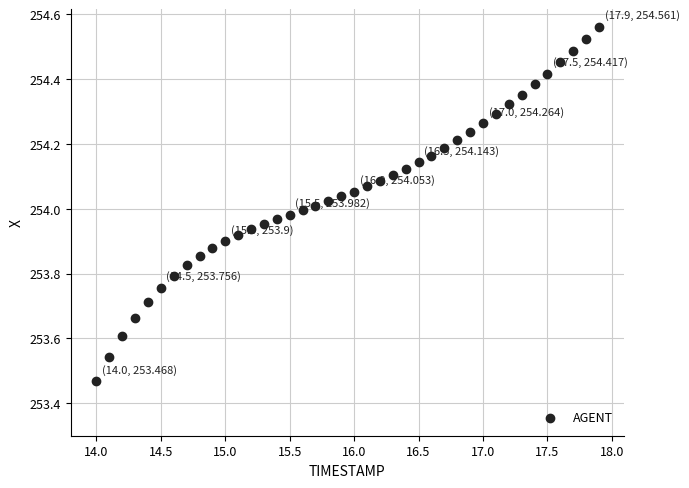

How many points are shown in the scatter plot?

40